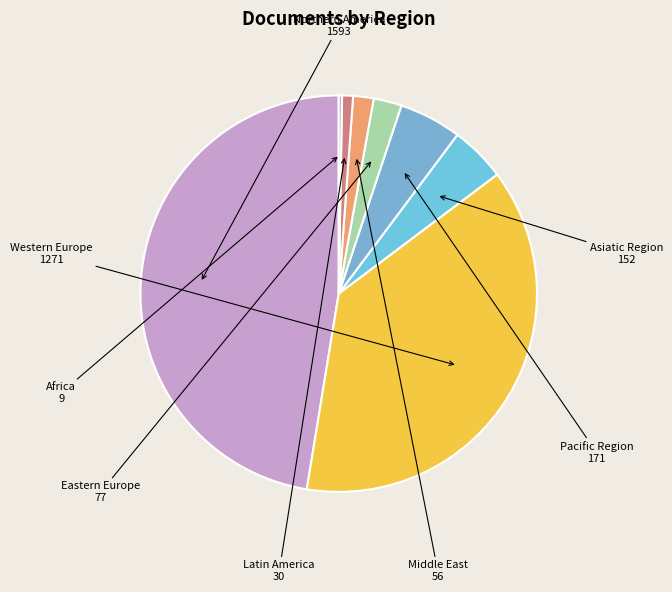

Is Middle East the majority of the pie?

No